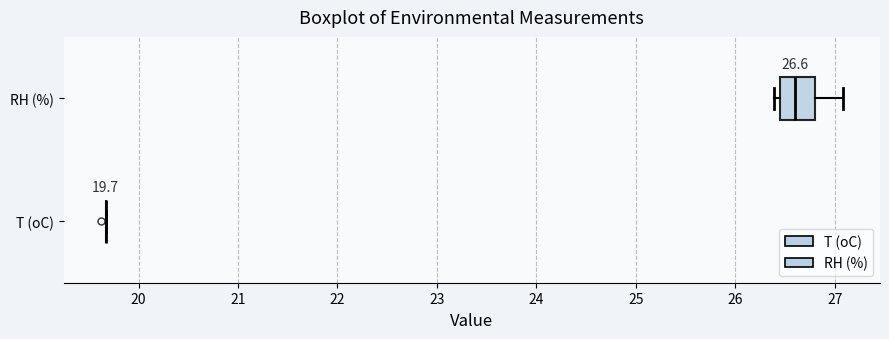

Comparing the boxes themselves (not the whiskers), which one is the widest?

RH (%)